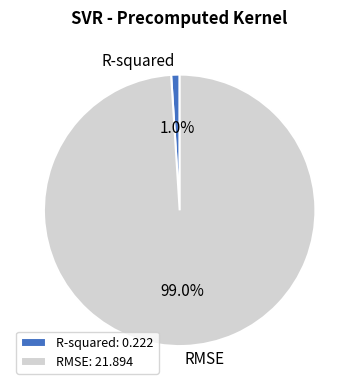

How many segments does this pie chart have?

2